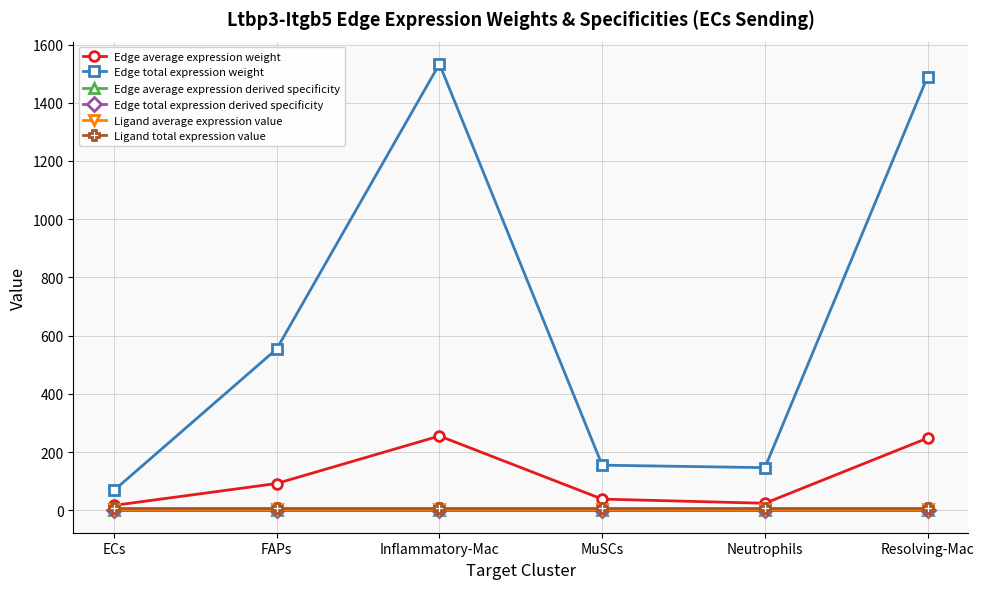

What is the sum of all Ligand average expression value values?

26.8